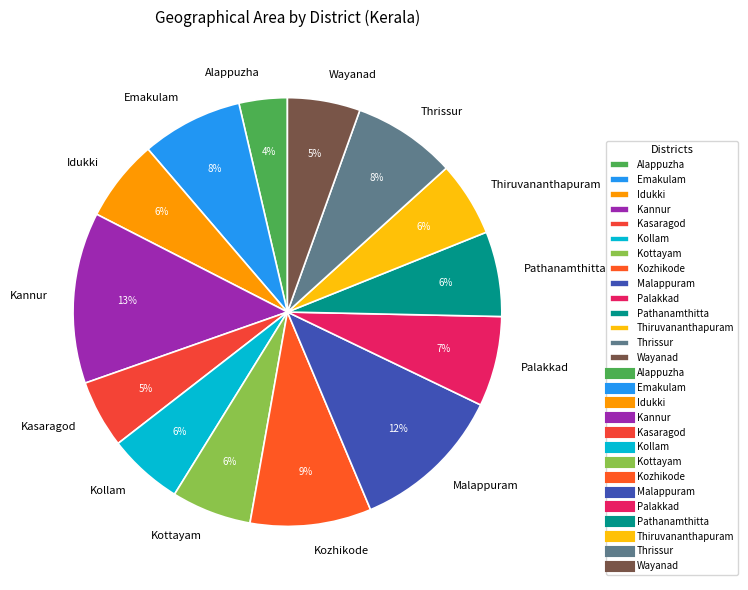

Is it true that Palakkad is 1% of the pie?

False